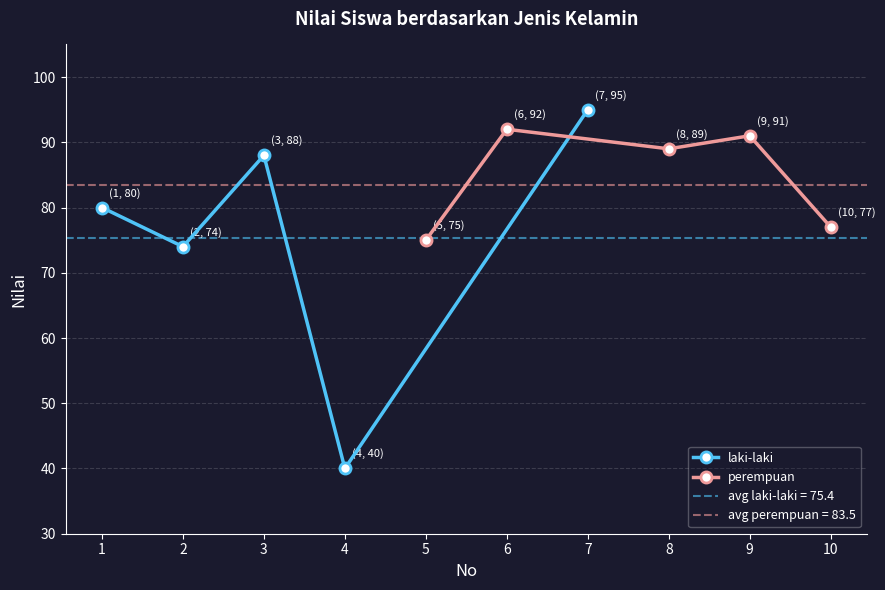

The laki-laki series shows 31 at 1. True or false?

False